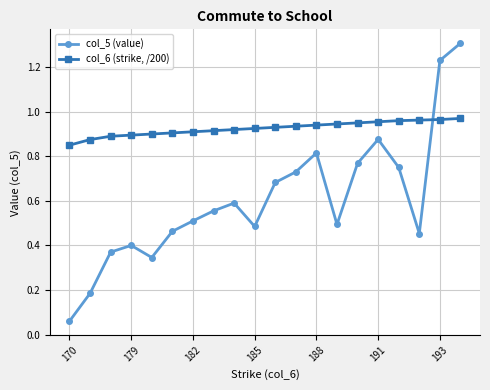

List the series in order of their overall mean, lowest first.

col_5 (value), col_6 (strike, /200)